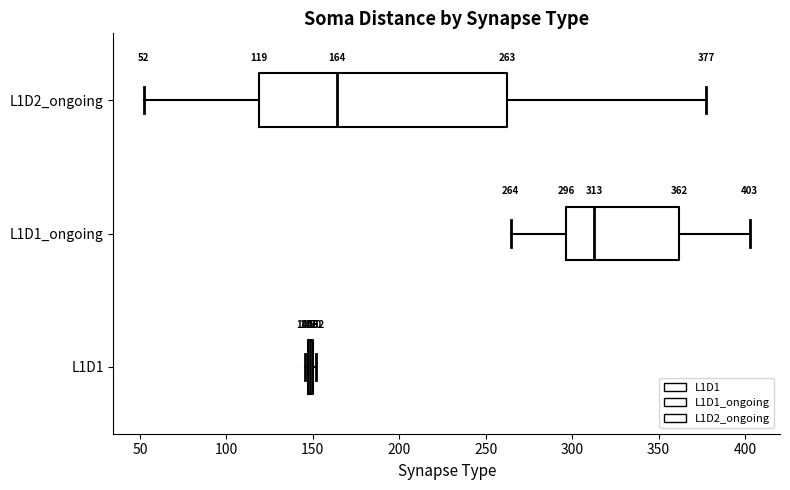

Which box has the furthest to the right median line?

L1D1_ongoing